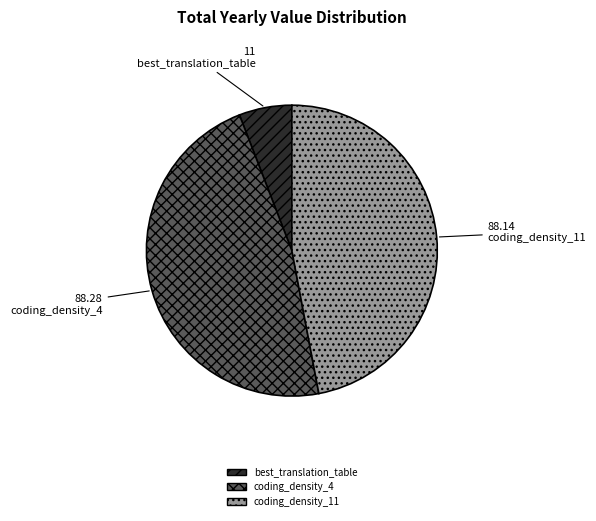

True or false: coding_density_4 accounts for 47% of the total.

True